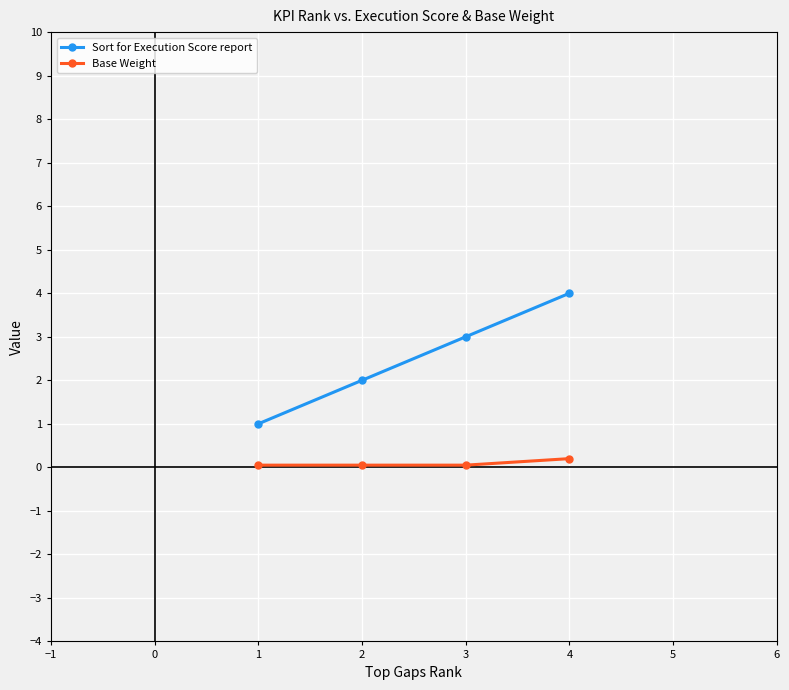

Reading left to right, transcribe all the data shown in this chart.

Sort for Execution Score report: 1.0	2.0	3.0	4.0
Base Weight: 0.1	0.1	0.1	0.2